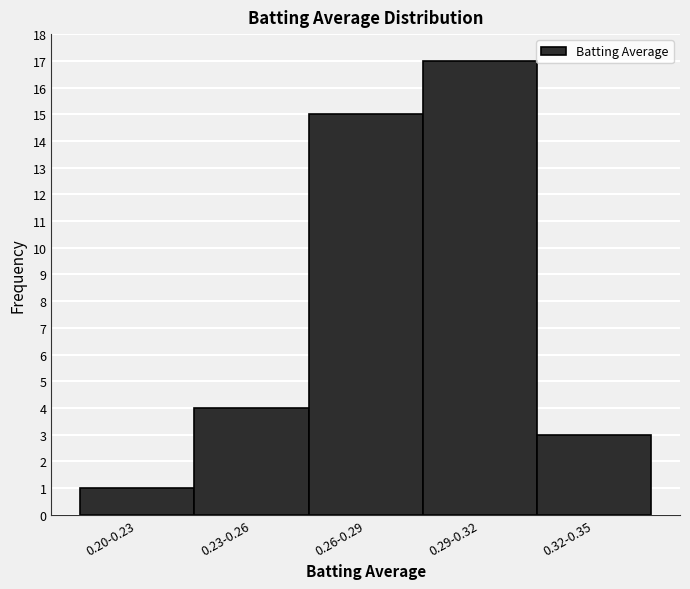

Reading left to right, what are all the values shown in this chart?

1	4	15	17	3